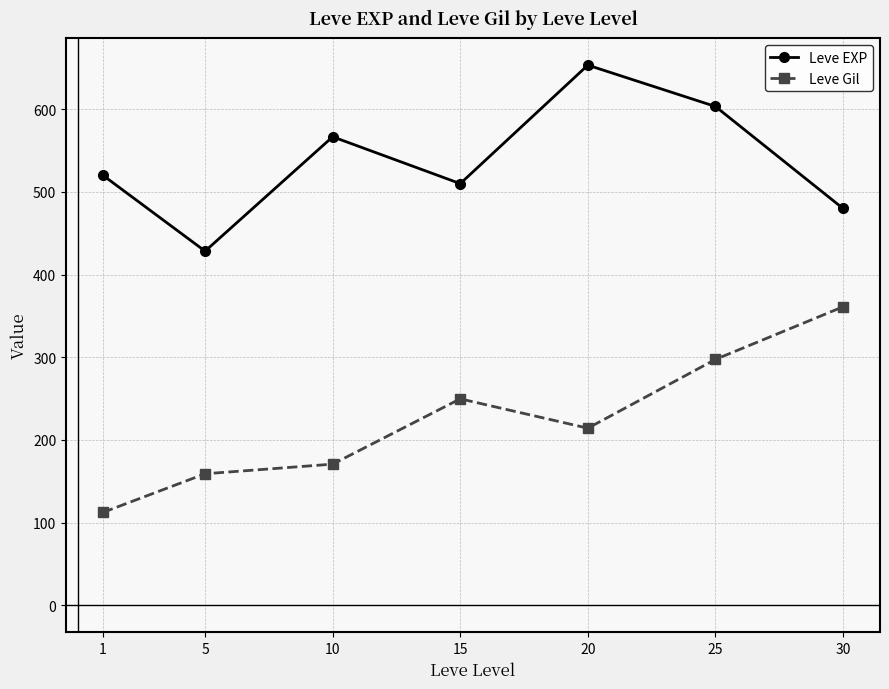

What is the difference between the maximum and second lowest values in the Leve Gil series?

202.0